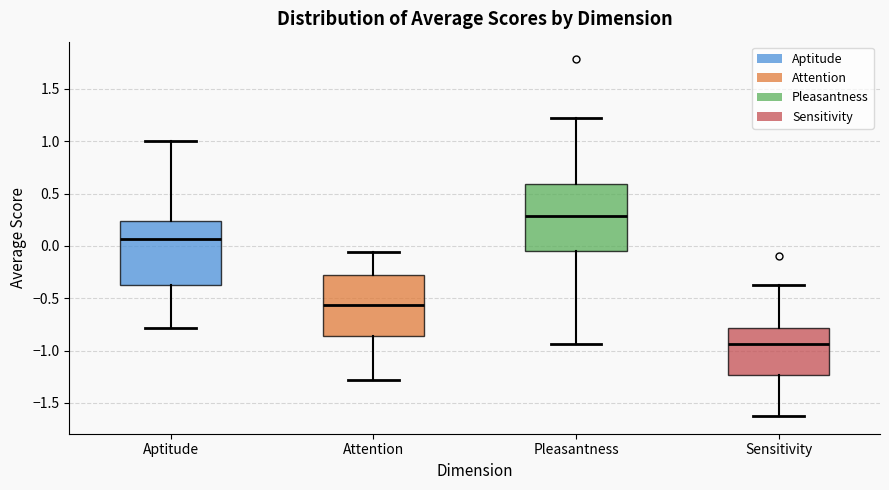

Where does the lower whisker of the box for Aptitude end on the y-axis? The values are not printed on the chart, so give them approximately, as read against the axis.

-0.80